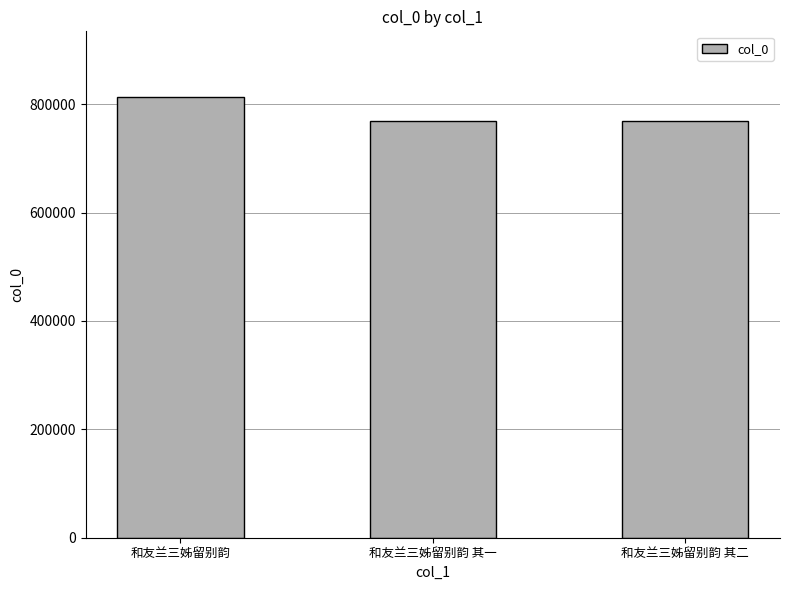

What is the average value?

783763